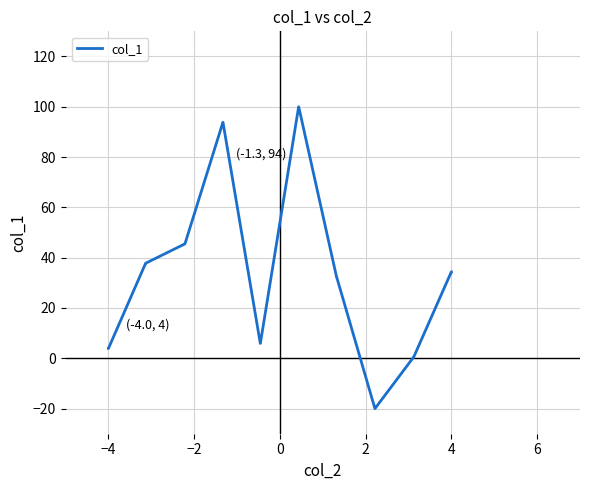

What is the maximum value shown in the chart?

100.0